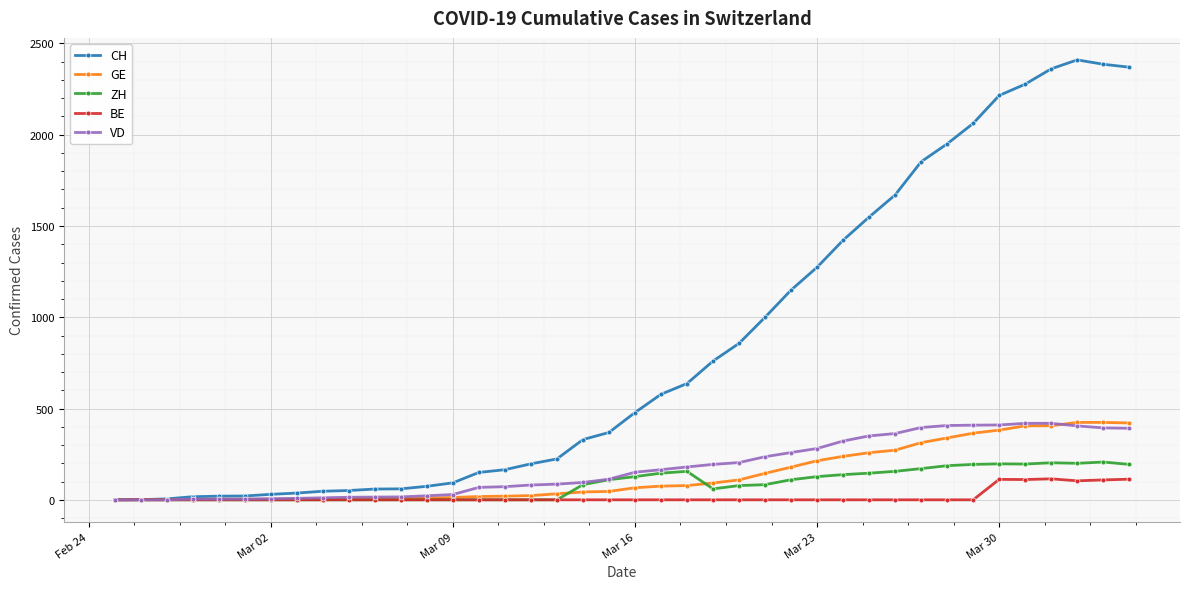

What is the greatest value displayed?

2410